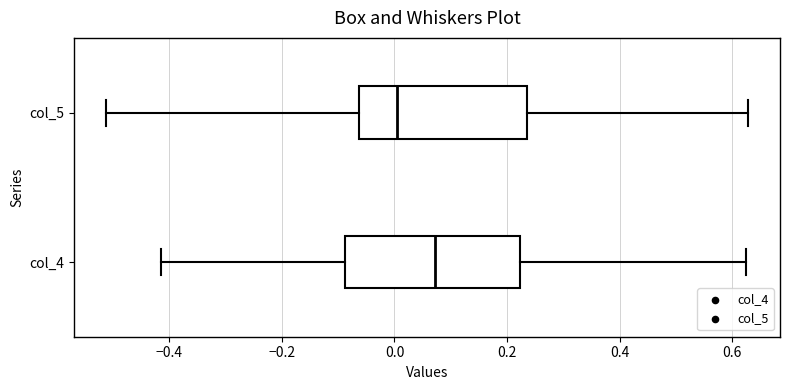

Reading bottom to top, read every box against the x-axis: the position of its median line, the range the box covers, and the ends of its whiskers. The values are not printed on the chart, so give them approximately, as read against the axis.

col_4: median 0.08, box -0.08 to 0.22, whiskers -0.42 to 0.62
col_5: median 0.00, box -0.06 to 0.24, whiskers -0.52 to 0.62